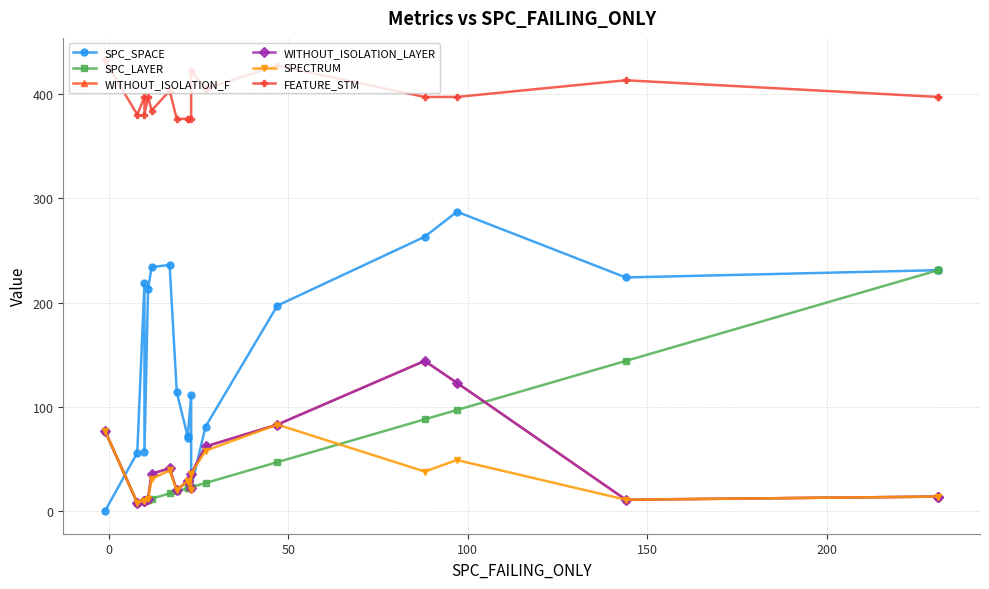

Which series has the largest range (max minus min)?

SPC_SPACE